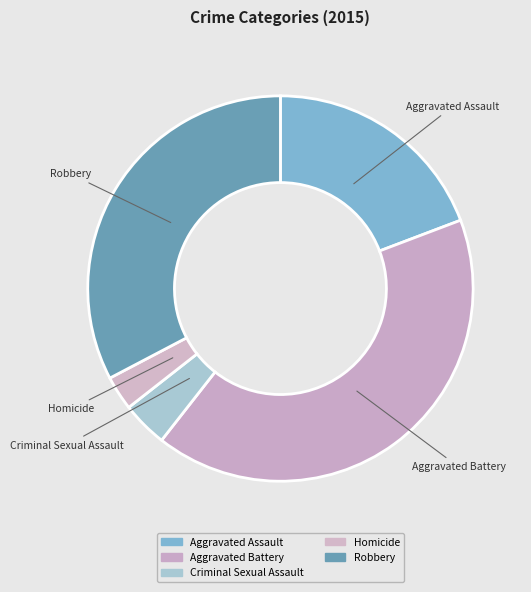

Between Aggravated Assault and Homicide, which is larger?

Aggravated Assault